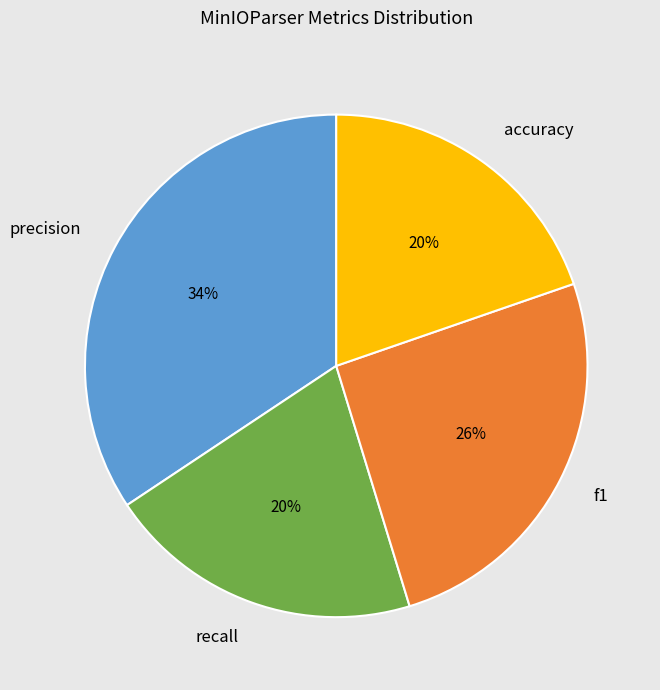

To the nearest percent, what portion does precision represent?

34%